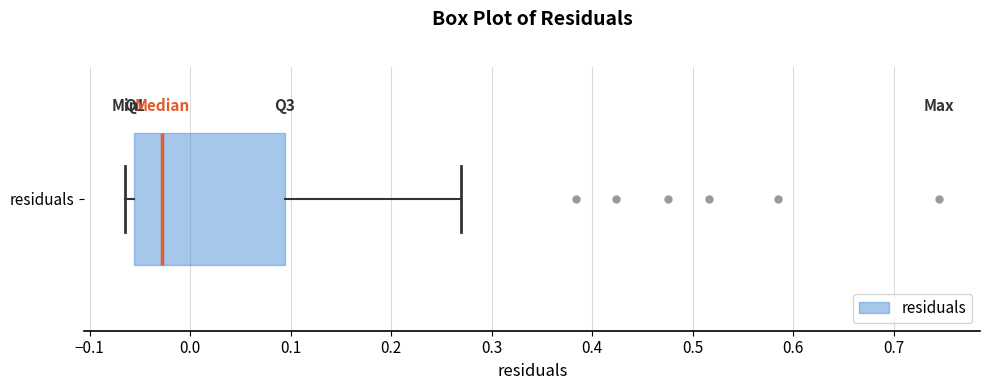

Where does the median line of the box for residuals sit on the x-axis? The values are not printed on the chart, so give them approximately, as read against the axis.

-0.03